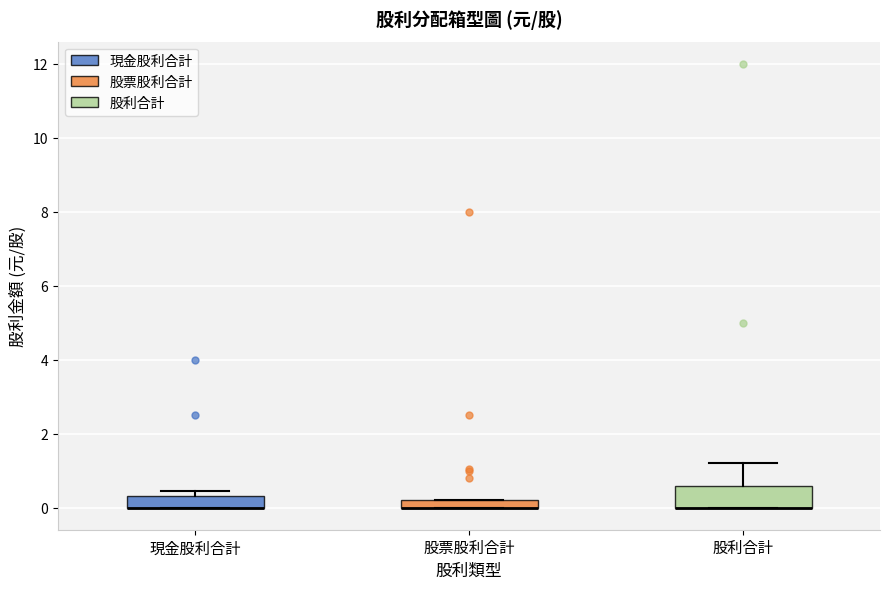

Where is the upper edge of the box for 現金股利合計 on the y-axis? The values are not printed on the chart, so give them approximately, as read against the axis.

0.4